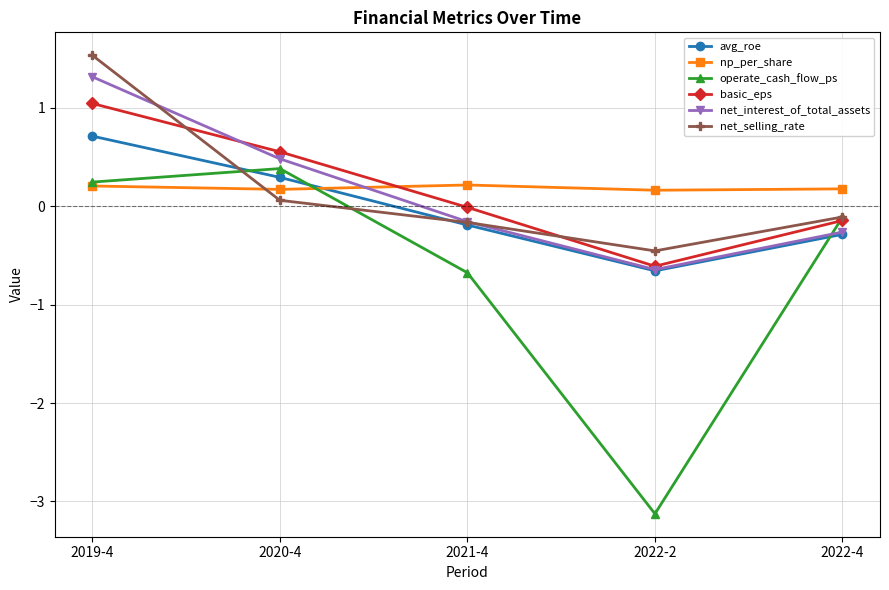

True or false: net_interest_of_total_assets has more than 1 points higher than both neighbors.

False